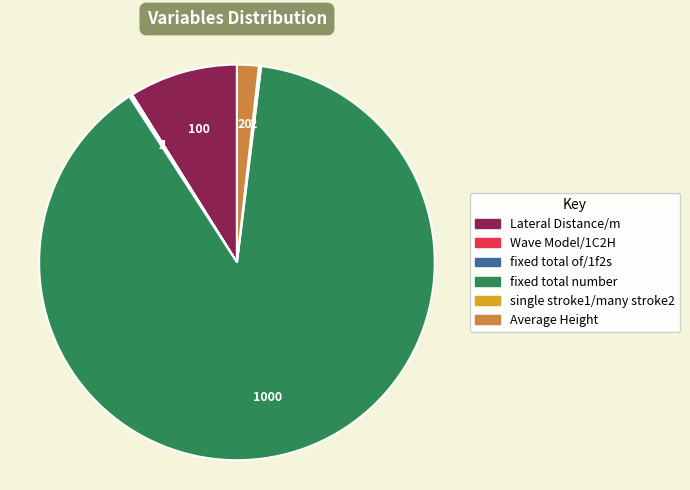

Is the sum of Lateral Distance/m and Average Height greater than half?

No